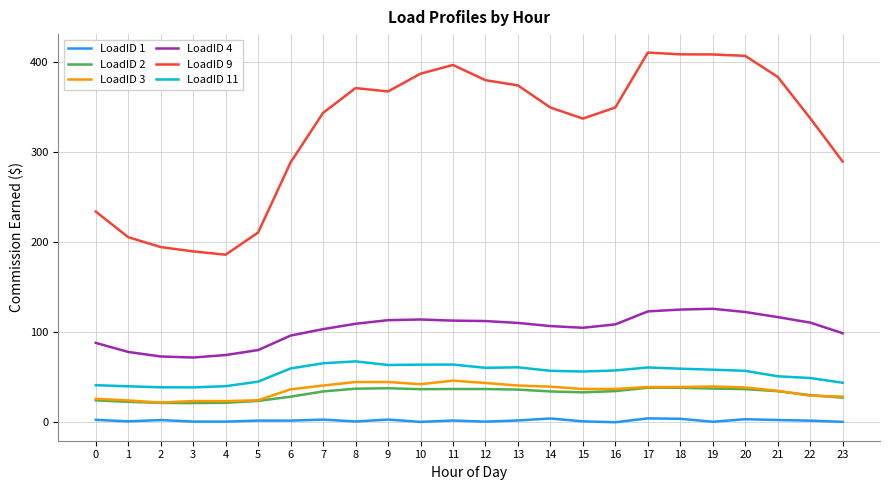

Which series has the widest spread of values?

LoadID 9